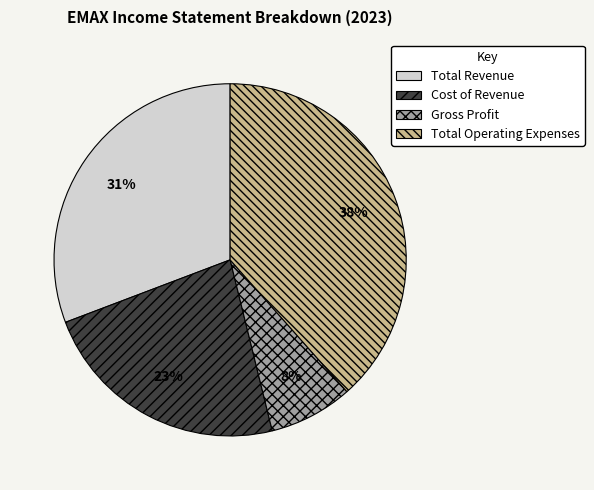

Do Total Operating Expenses and Gross Profit together represent more than half of the pie?

No